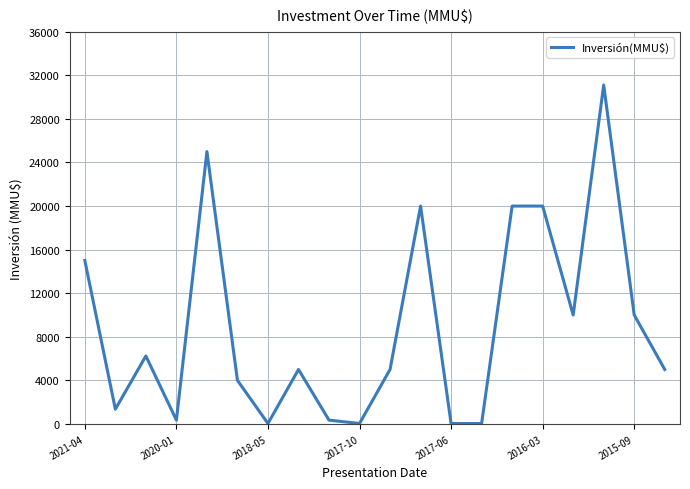

What is the maximum value shown in the chart?

31110